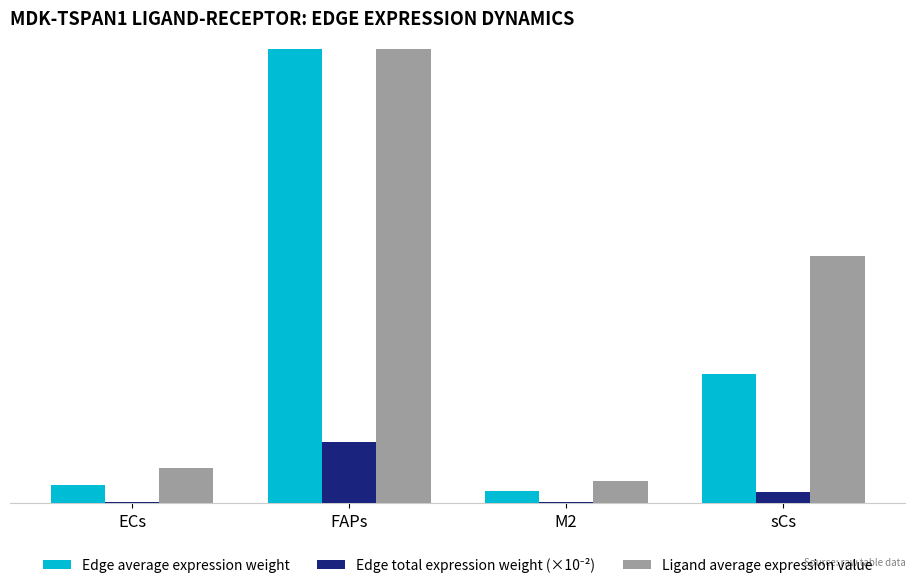

What is the difference between the highest and lowest values at M2?

6.1